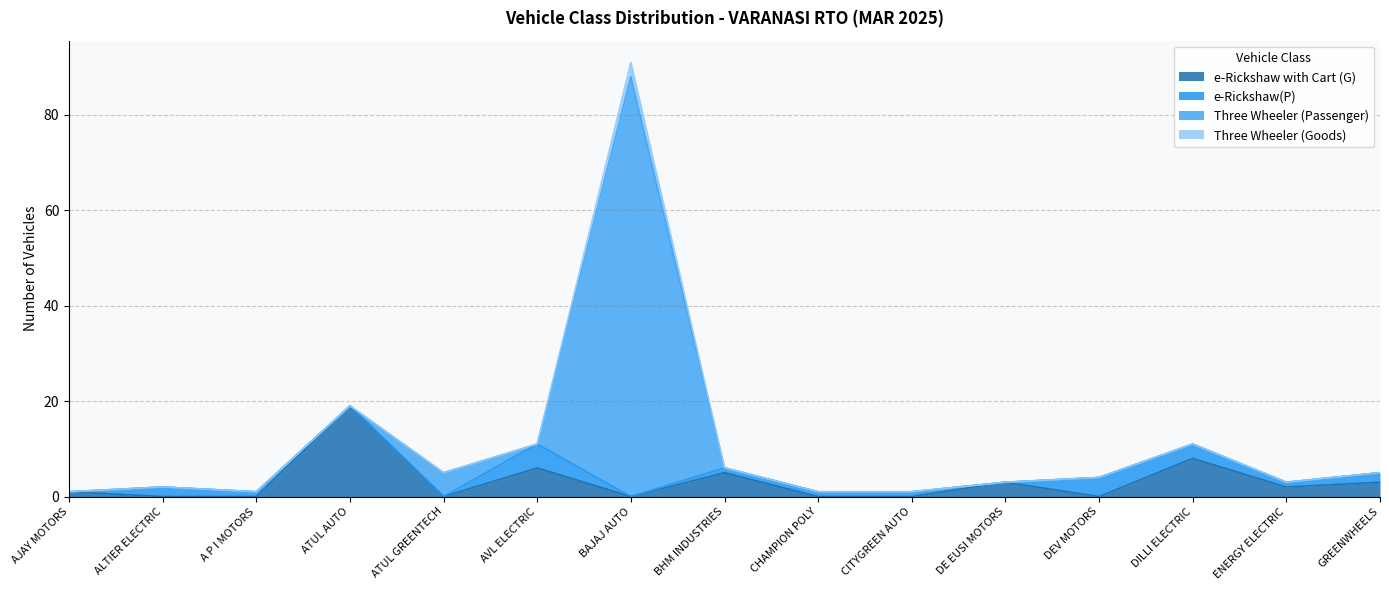

In e-Rickshaw with Cart (G), how many points are higher than both neighbors (excluding endpoints)?

5